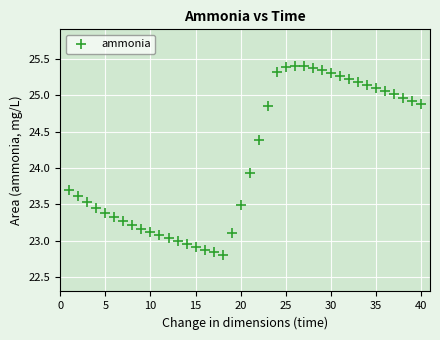

What Y value in the scatter plot is closest to 24?

23.9